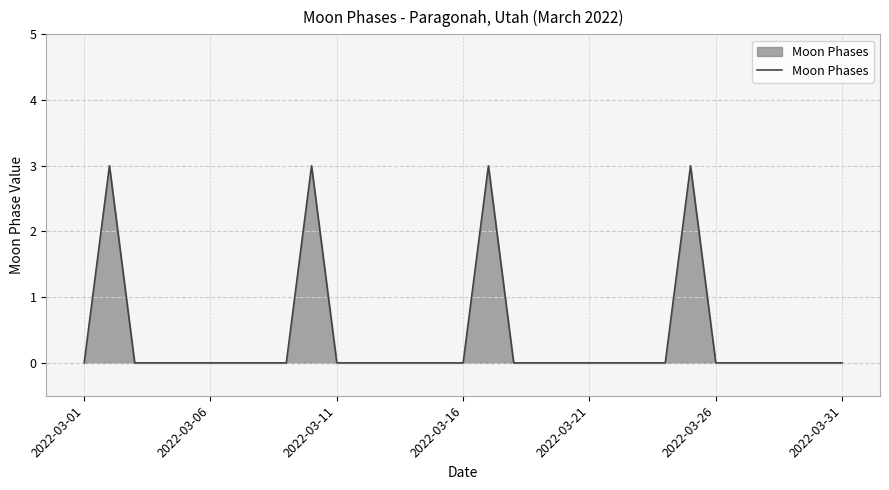

What is the greatest value displayed?

3